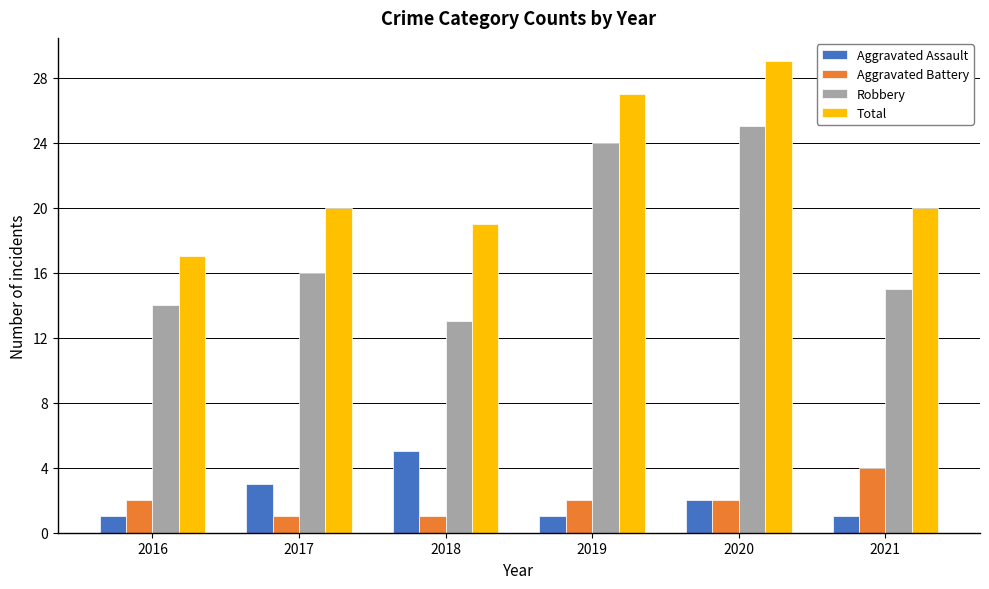

Is the value of Aggravated Assault at 2020 greater than the value of Robbery at 2016?

No